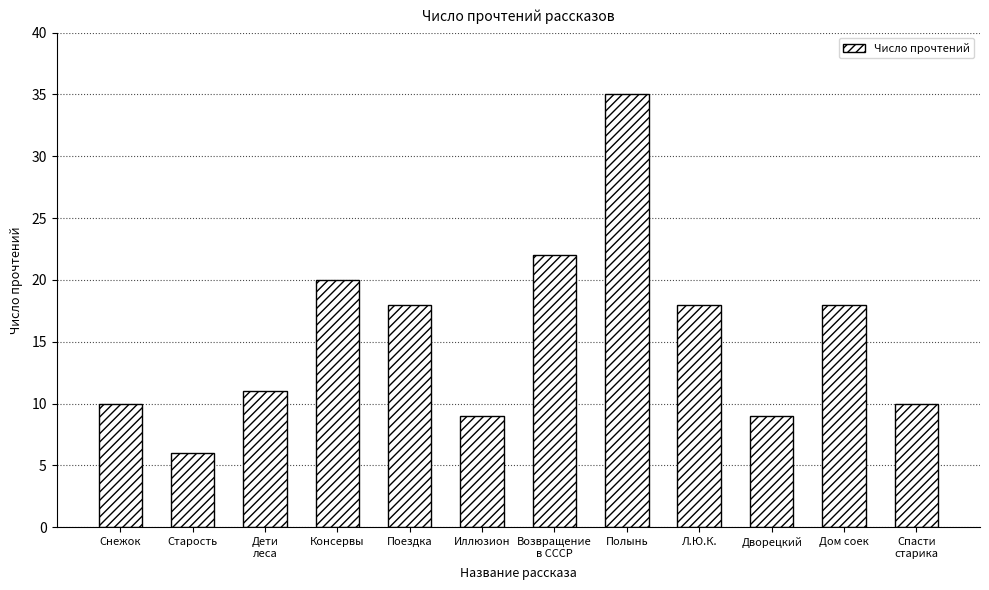

How many bars are there in total?

12